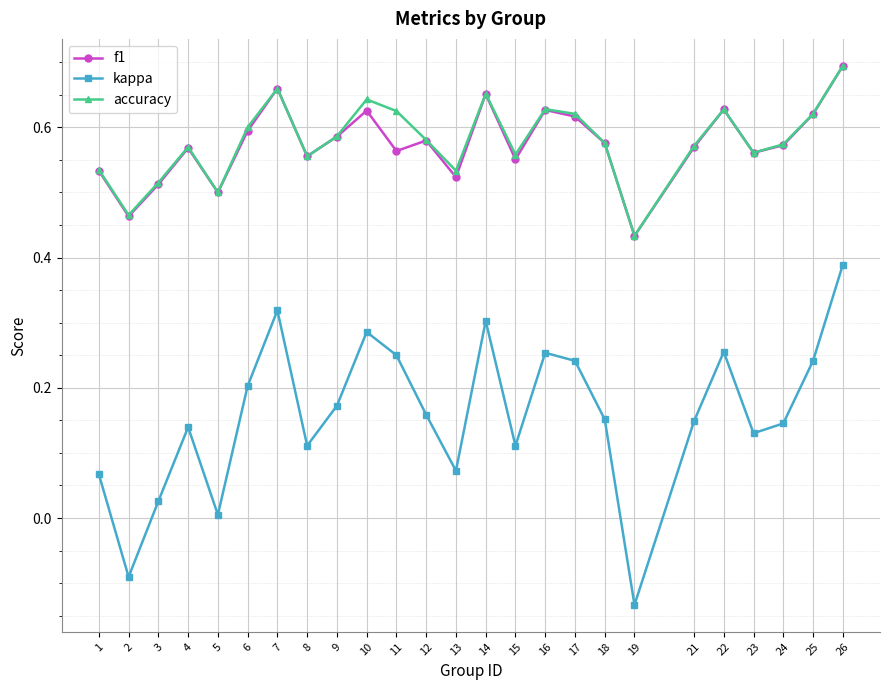

At which category does the chart reach its peak across all series?

26